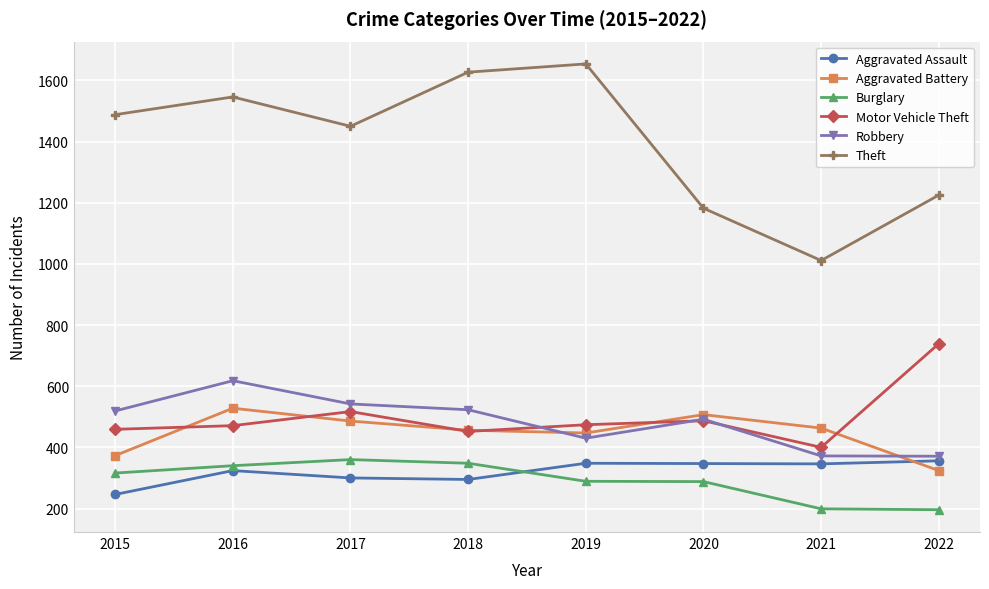

Which series has the widest spread of values?

Theft